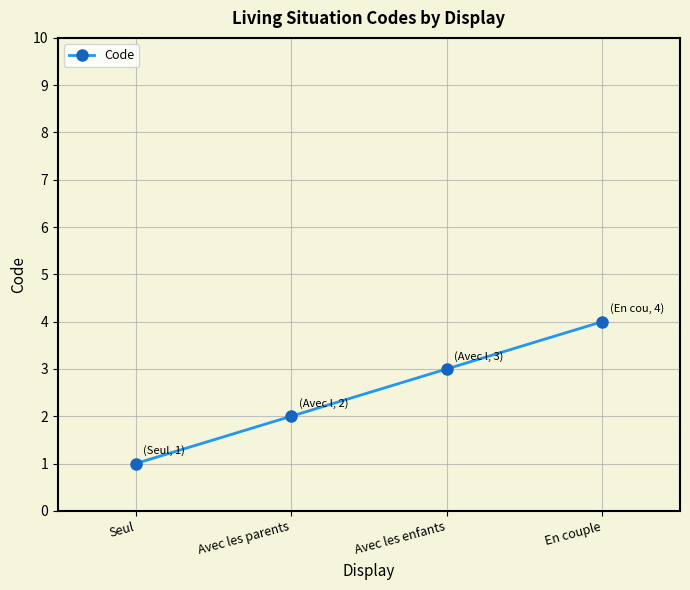

Reading left to right, extract all data points from this chart.

Seul=1	Avec les parents=2	Avec les enfants=3	En couple=4